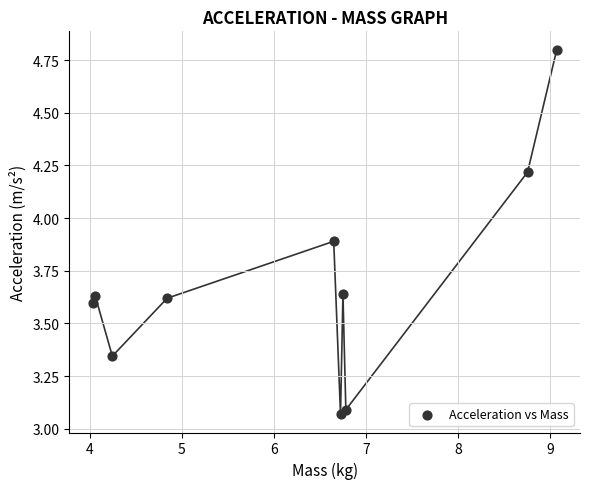

What is the average X value?

6.2